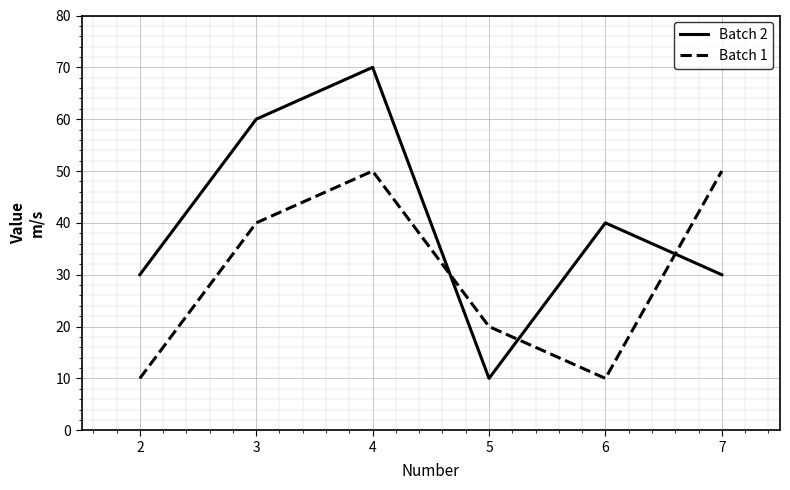

How many lines are shown in the chart?

2